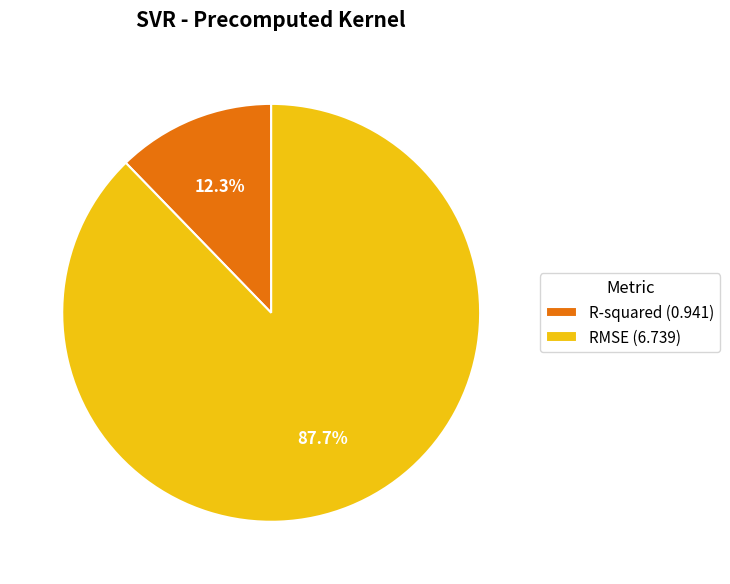

To the nearest percent, what is the combined percentage of R-squared and RMSE?

100%